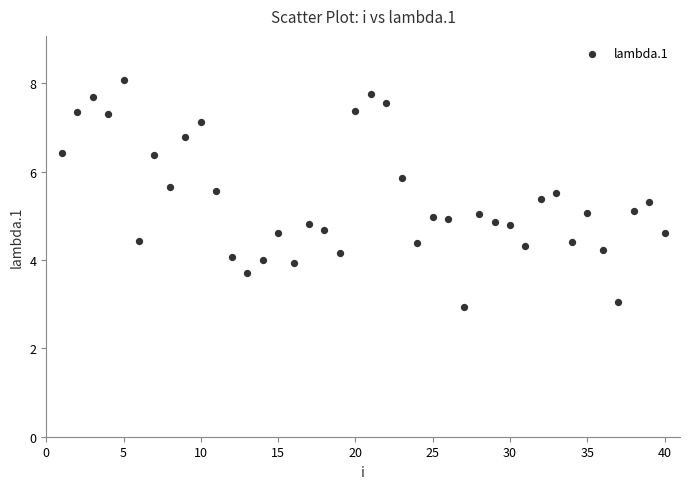

What is the range of X values (max minus min)?

39.0